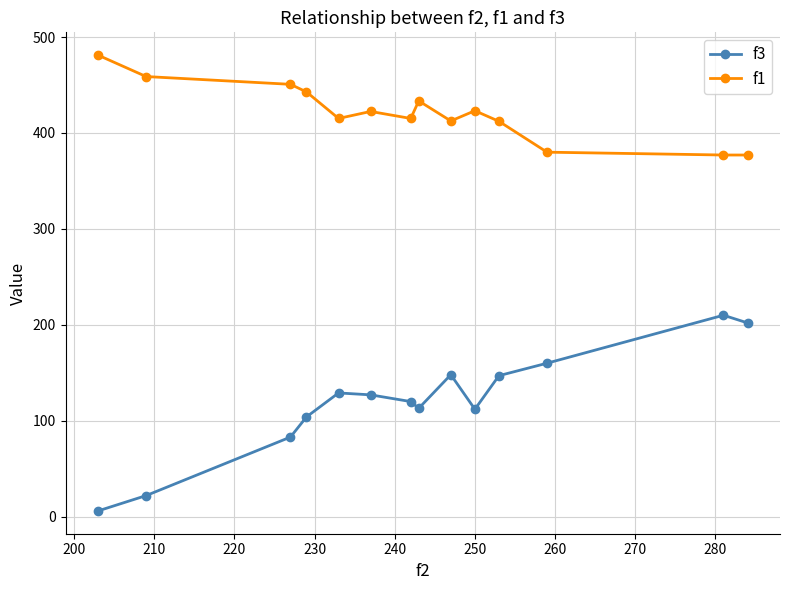

True or false: f1 has more than 2 interior local peaks.

True